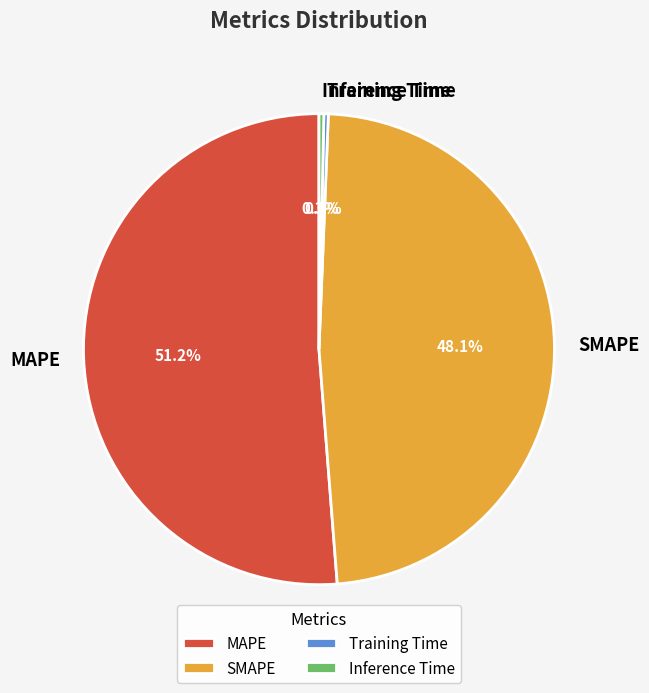

What percentage is NOT represented by Training Time?

99.7%